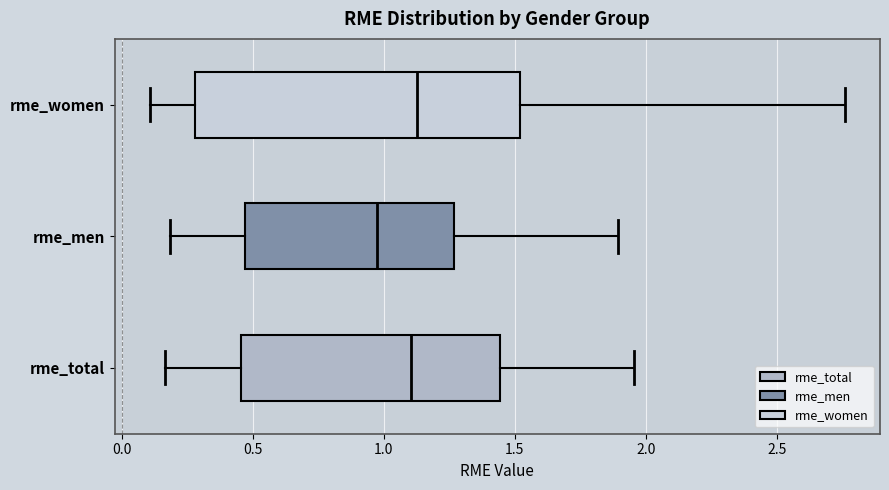

Reading bottom to top, transcribe this box plot: for each box, give where its median line is, the range the box spans, and where its two whiskers end, as read against the x-axis. The values are not printed on the chart, so give them approximately, as read against the axis.

rme_total: median 1.10, box 0.45 to 1.45, whiskers 0.15 to 1.95
rme_men: median 0.95, box 0.45 to 1.25, whiskers 0.20 to 1.90
rme_women: median 1.15, box 0.30 to 1.50, whiskers 0.10 to 2.75